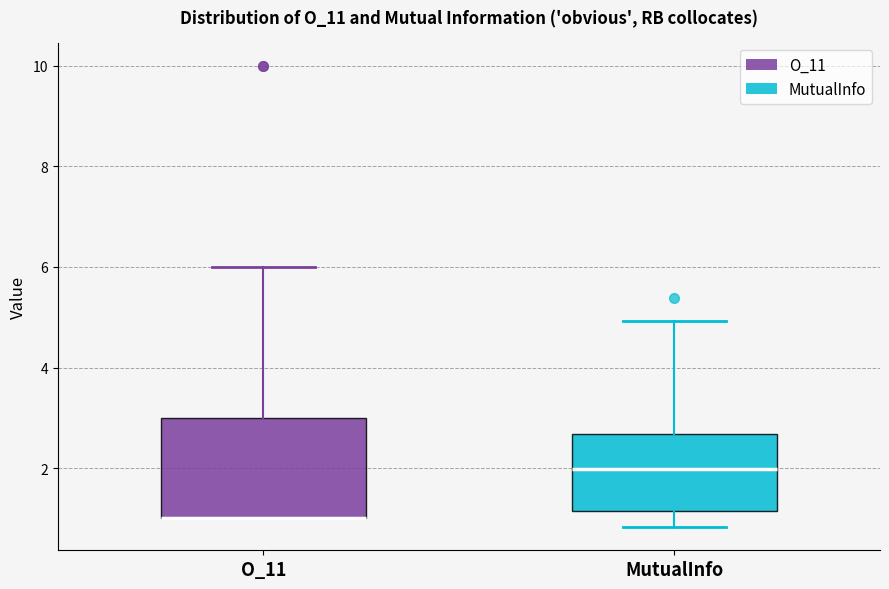

Reading left to right, transcribe this box plot: for each box, give where its median line is, the range the box spans, and where its two whiskers end, as read against the y-axis. The values are not printed on the chart, so give them approximately, as read against the axis.

O_11: median 1.0 (drawn on the box's lower edge), box 1.0 to 3.0, whiskers 1.0 to 6.0
MutualInfo: median 2.0, box 1.2 to 2.6, whiskers 0.8 to 5.0